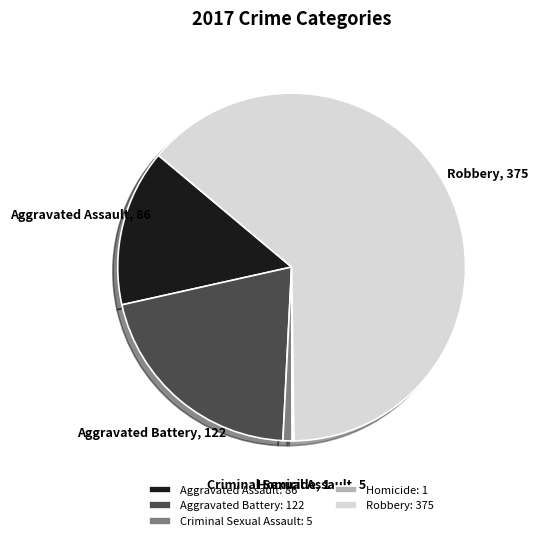

What is the ratio of the value at Aggravated Assault to the value at Aggravated Battery?

0.7